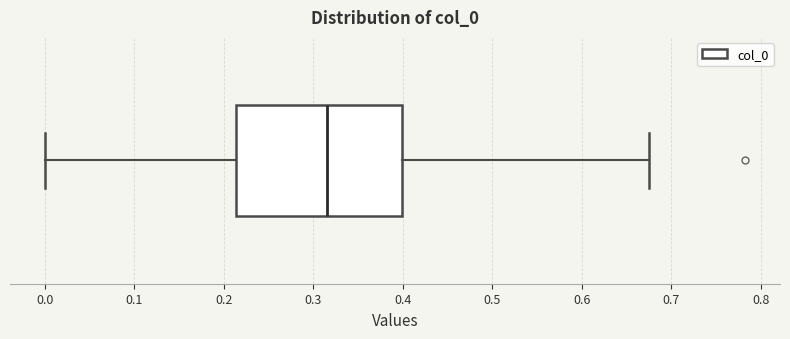

Where does the left whisker of the box end on the x-axis? The values are not printed on the chart, so give them approximately, as read against the axis.

0.00